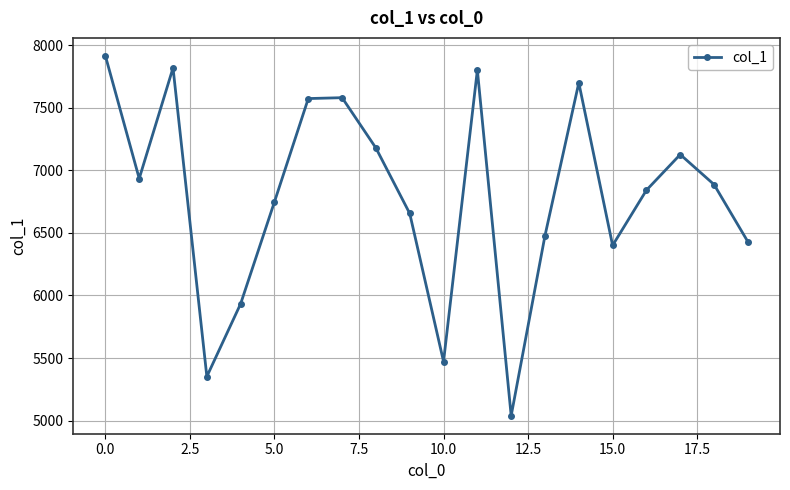

How many interior local peaks (higher than both neighbors) does the data have?

5